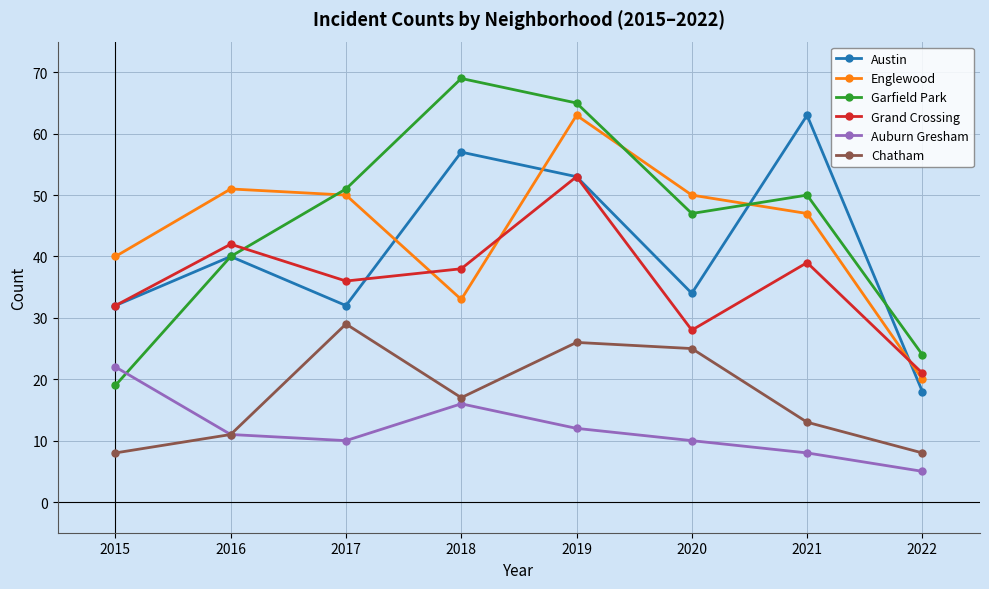

Where is the first local minimum for Chatham?

2018